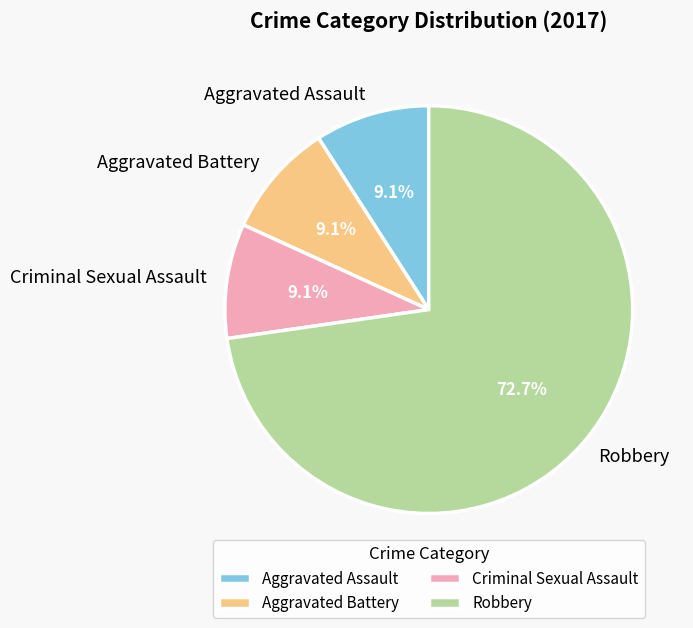

Which has a higher value, Criminal Sexual Assault or Robbery?

Robbery